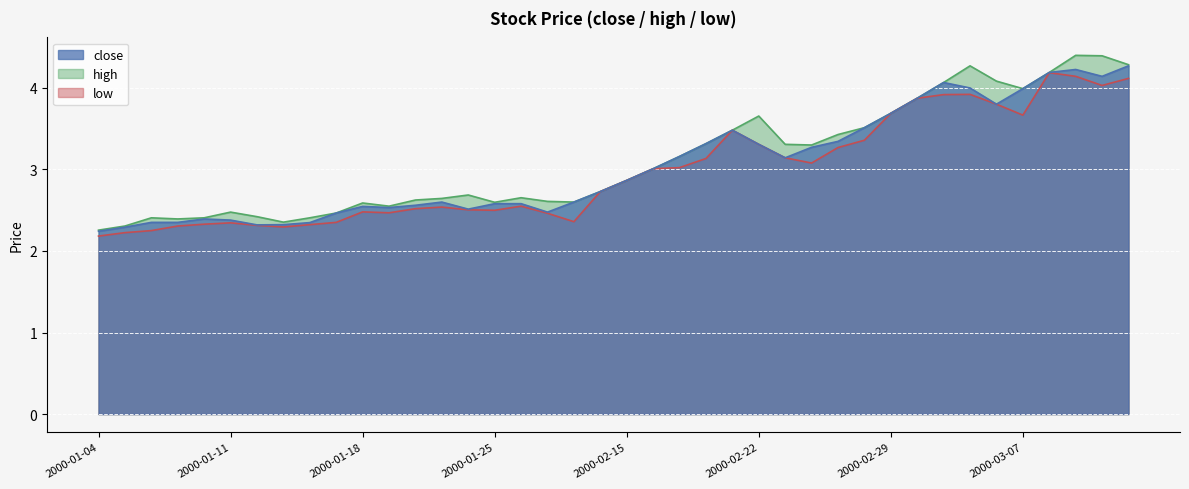

True or false: close and high intersect in this chart.

False